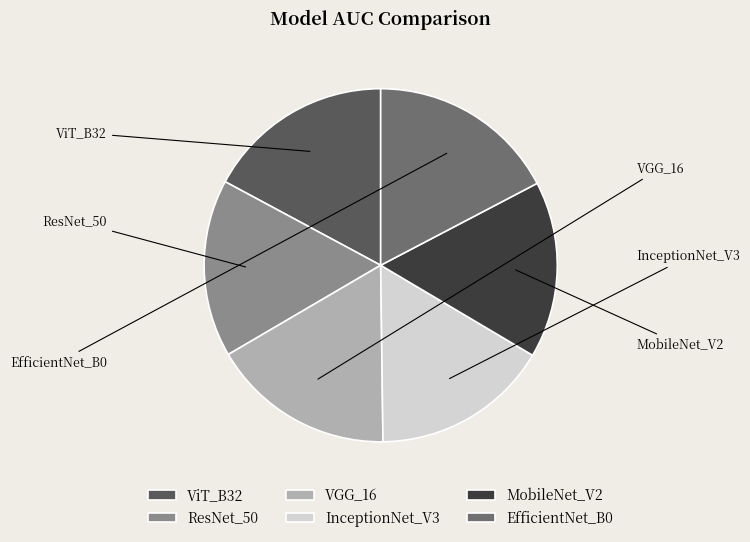

To the nearest percent, what is the difference between the largest and smallest slice percentages?

1%